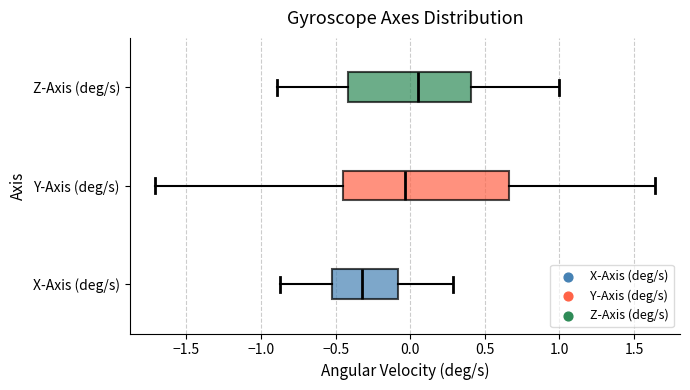

Which box has the furthest to the right median line?

Z-Axis (deg/s)